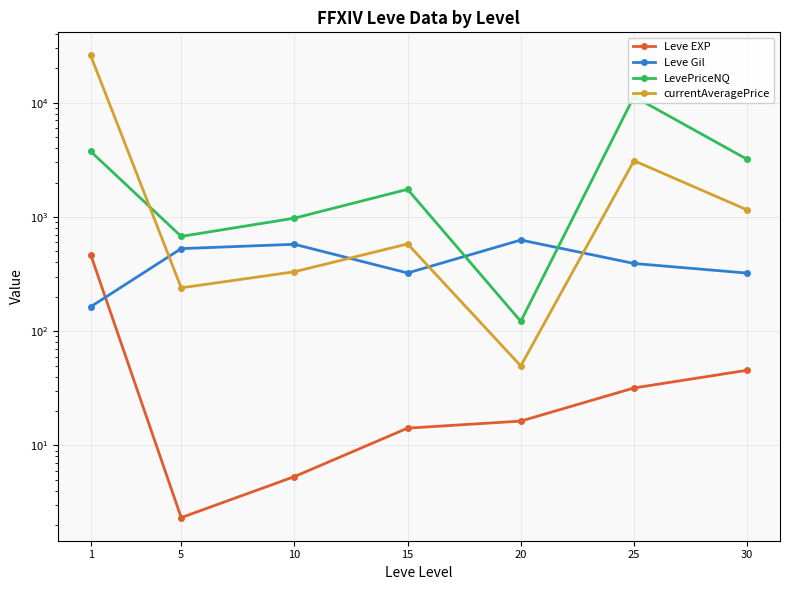

How many times do currentAveragePrice and Leve Gil cross each other?

4